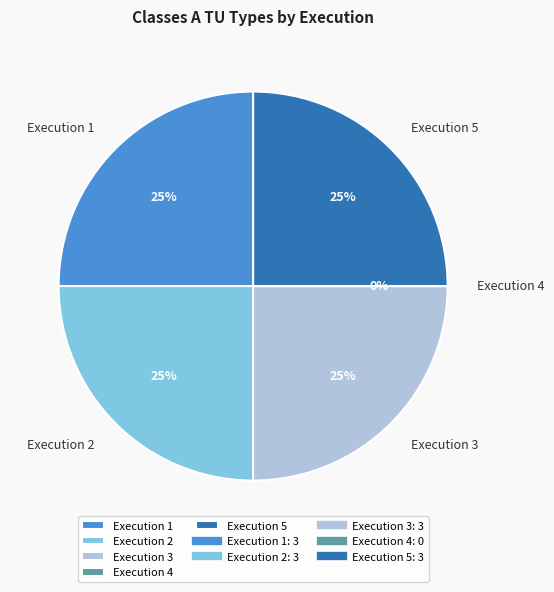

To the nearest percent, what is the average slice percentage?

20%